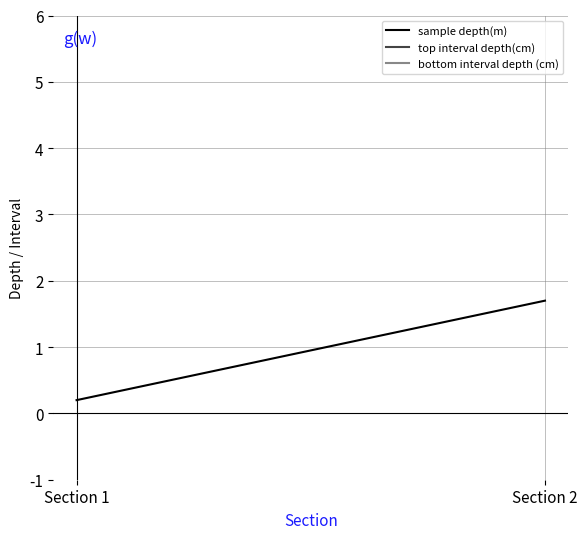

What is the spread (max minus min) of values at Section 2?

19.3